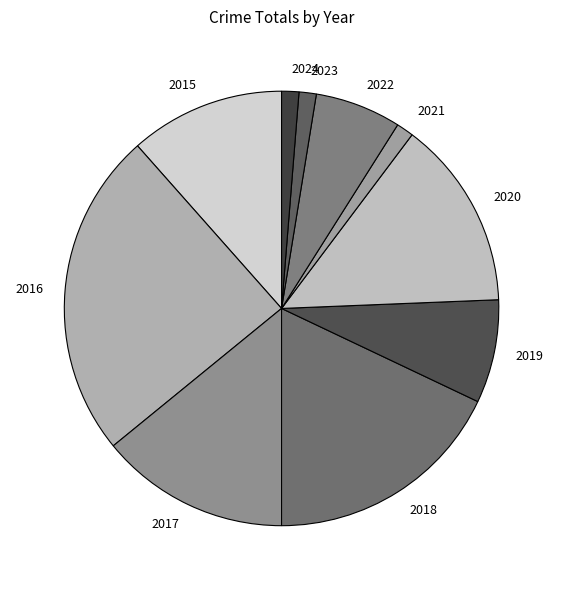

Count the number of slices in the pie.

10